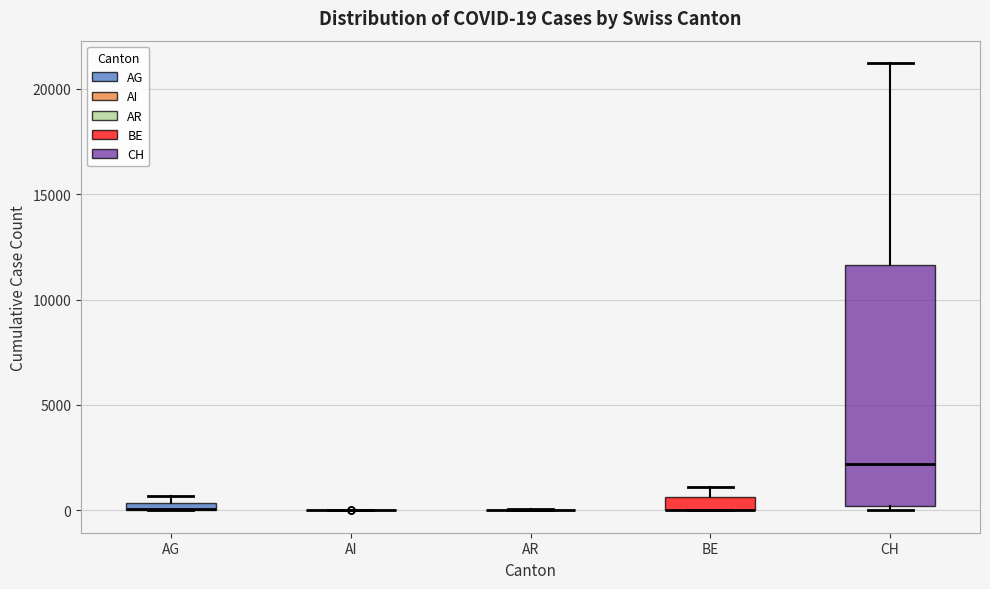

Which box is the tallest, from its lower edge to its upper edge?

CH